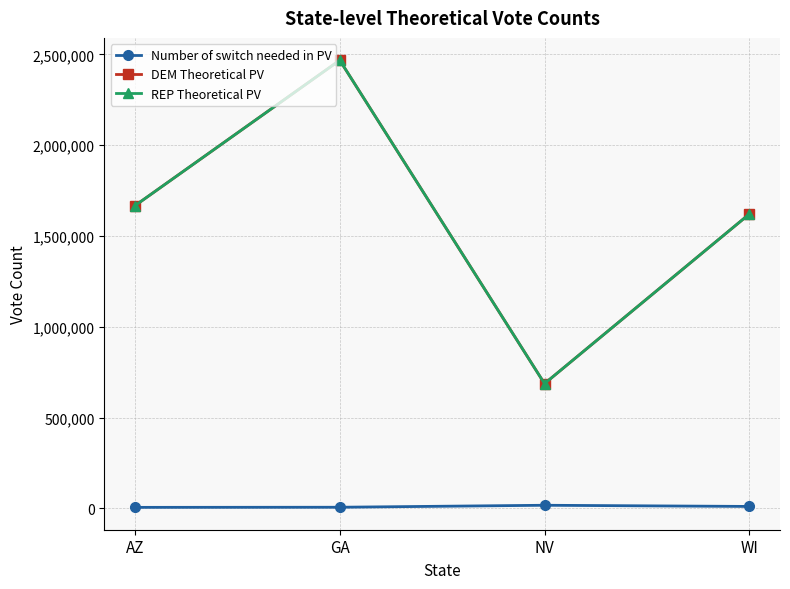

True or false: REP Theoretical PV and Number of switch needed in PV intersect in this chart.

False